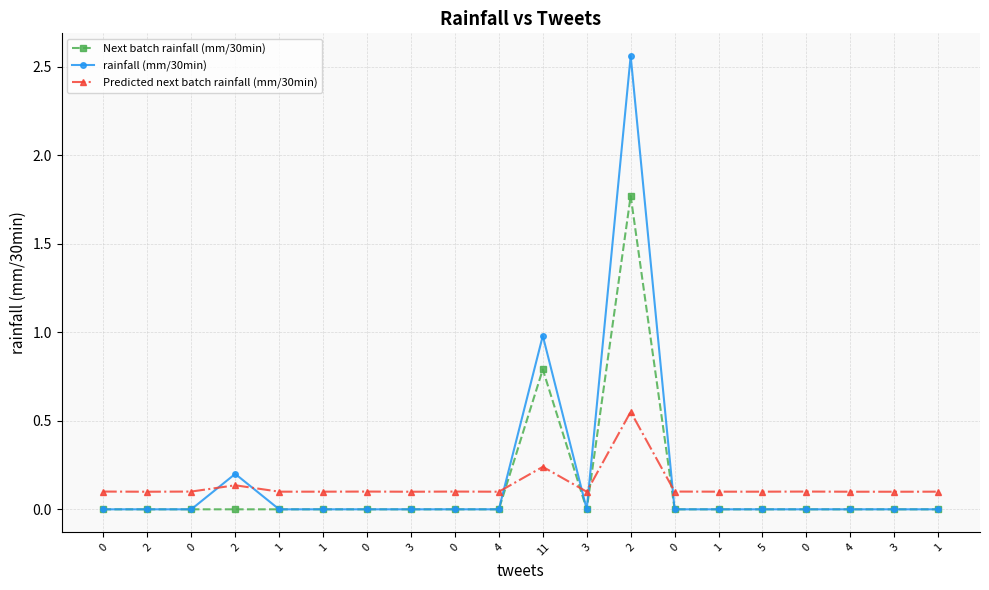

At which label is rainfall (mm/30min) closest to 1?

11